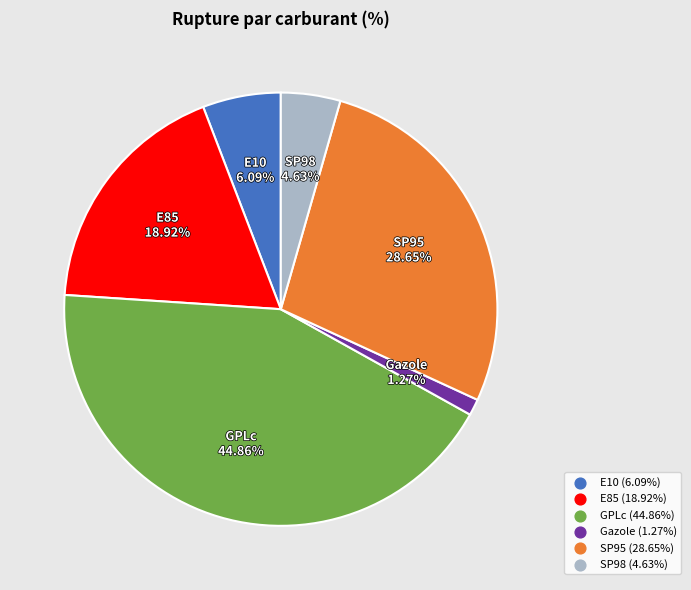

Is the sum of SP98 and E85 greater than half?

No